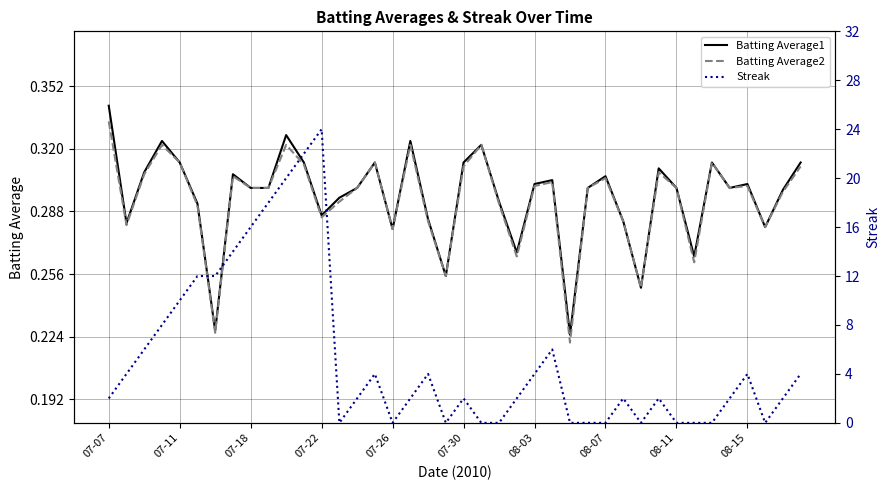

At which label does Batting Average2 reach its peak?

07-07